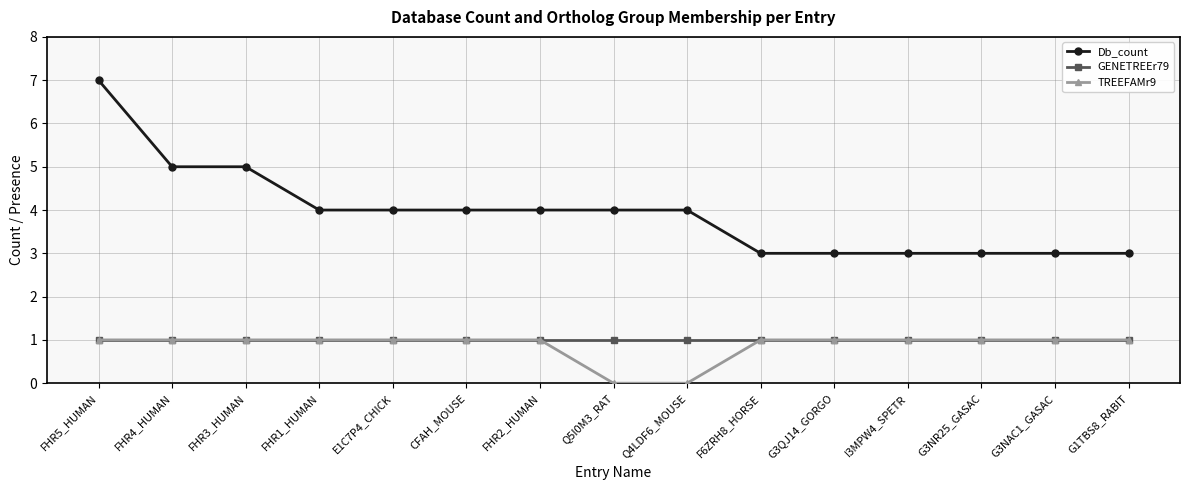

Is the value of GENETREEr79 at FHR5_HUMAN greater than the value of Db_count at G3NR25_GASAC?

No